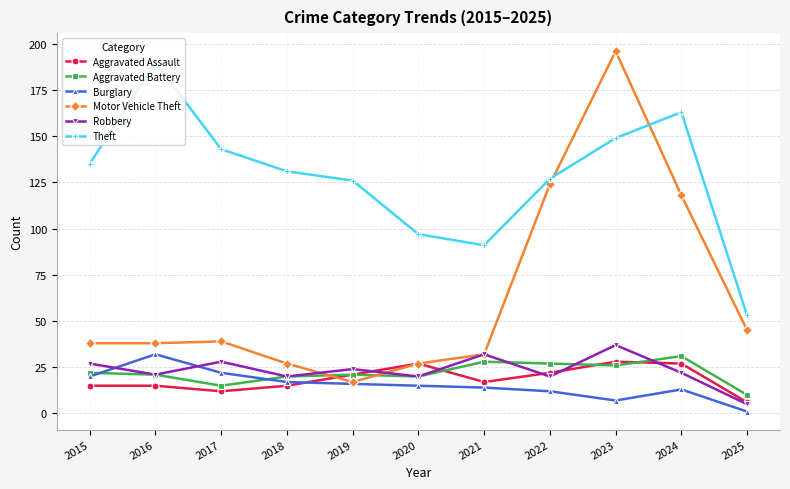

Where does the Burglary series first go above 15?

2015